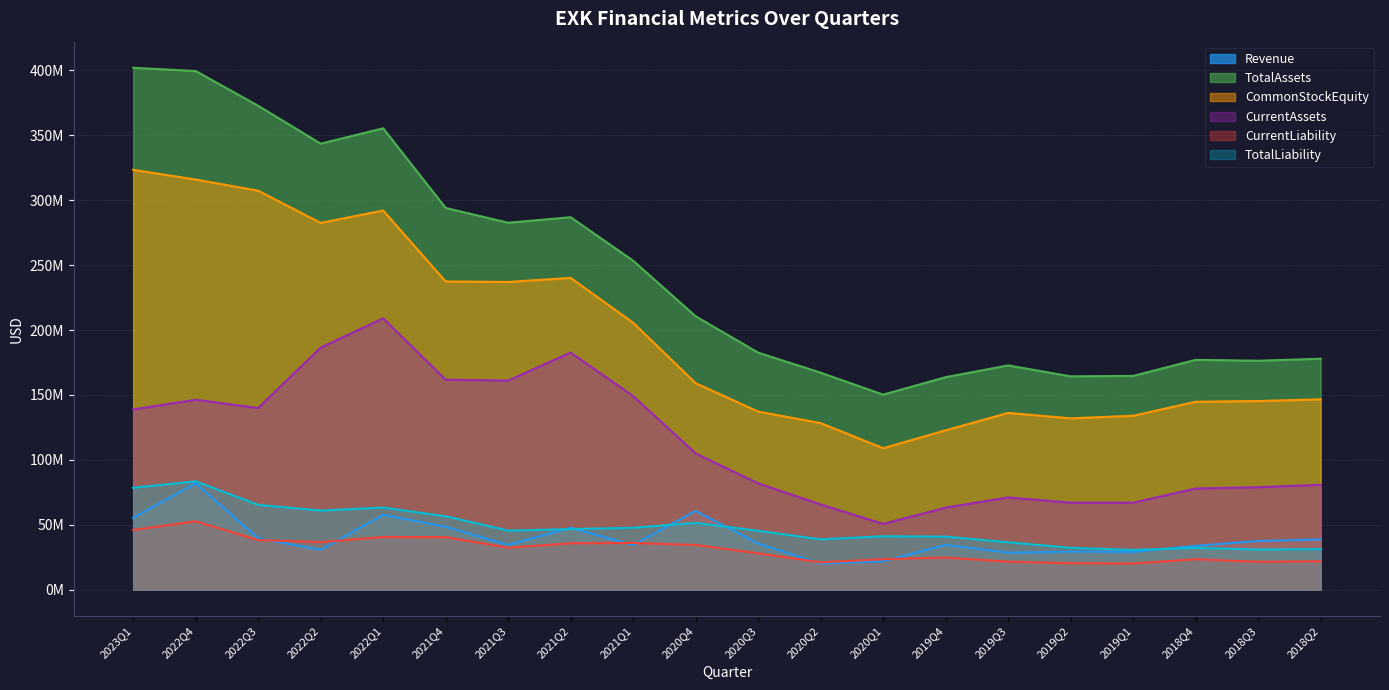

How many series are shown in this chart?

6